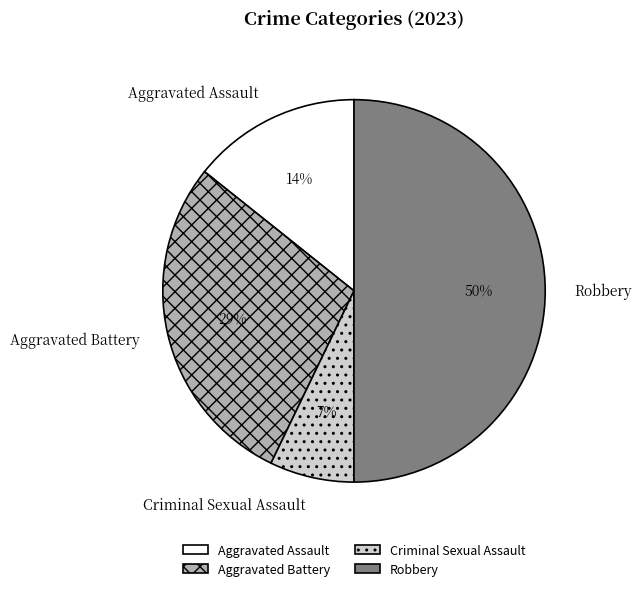

Does Aggravated Battery account for over 50% of the chart?

No